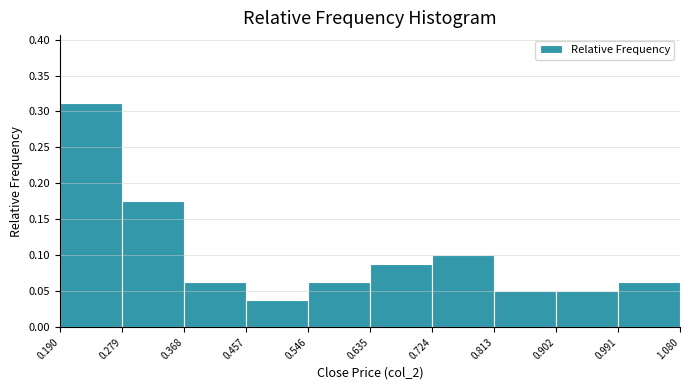

Reading left to right, transcribe this chart: for each bar, give the range it covers on the x-axis and its height. The values are not printed on the chart, so give them approximately, as read against the axis.

0.190 to 0.279: 0.315
0.279 to 0.368: 0.175
0.368 to 0.457: 0.065
0.457 to 0.546: 0.040
0.546 to 0.635: 0.065
0.635 to 0.724: 0.090
0.724 to 0.813: 0.100
0.813 to 0.902: 0.050
0.902 to 0.991: 0.050
0.991 to 1.080: 0.065